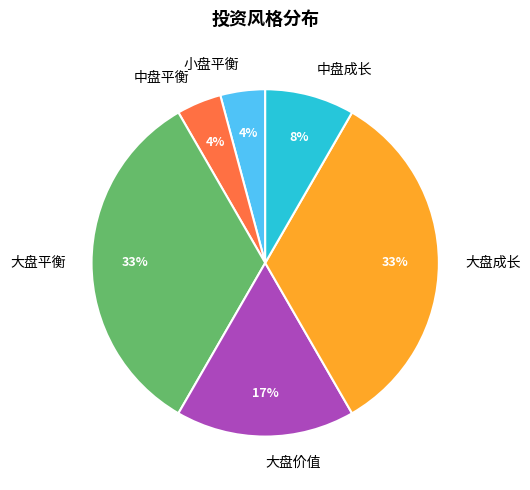

Do 大盘价值 and 中盘平衡 together represent more than half of the pie?

No